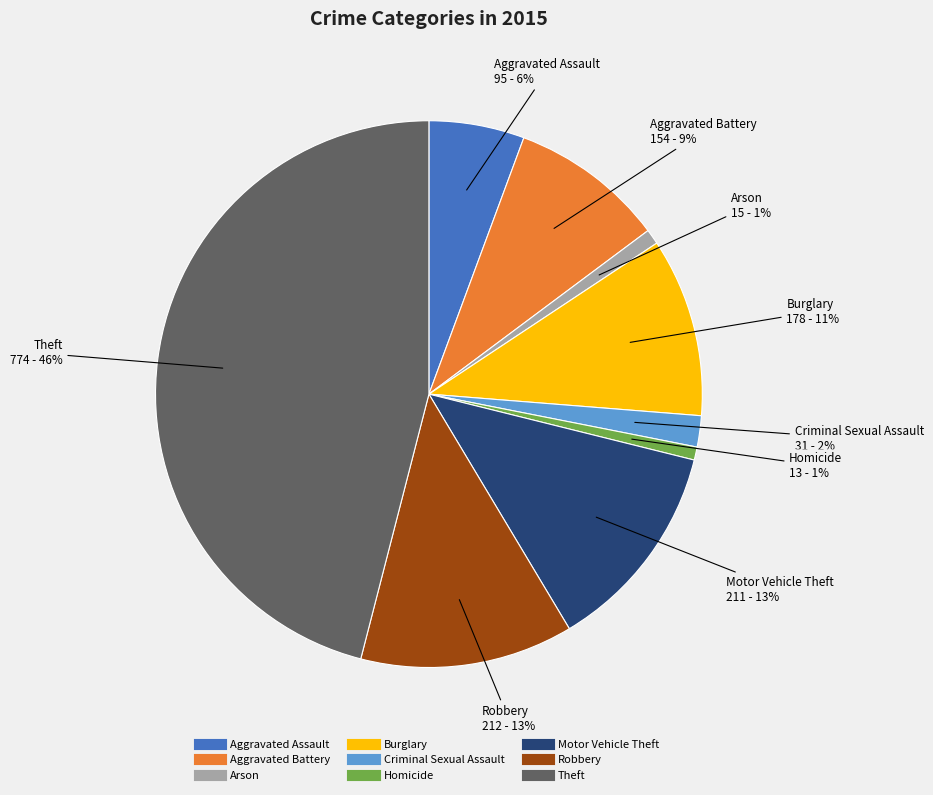

To the nearest percent, what percentage of the pie is Robbery?

13%